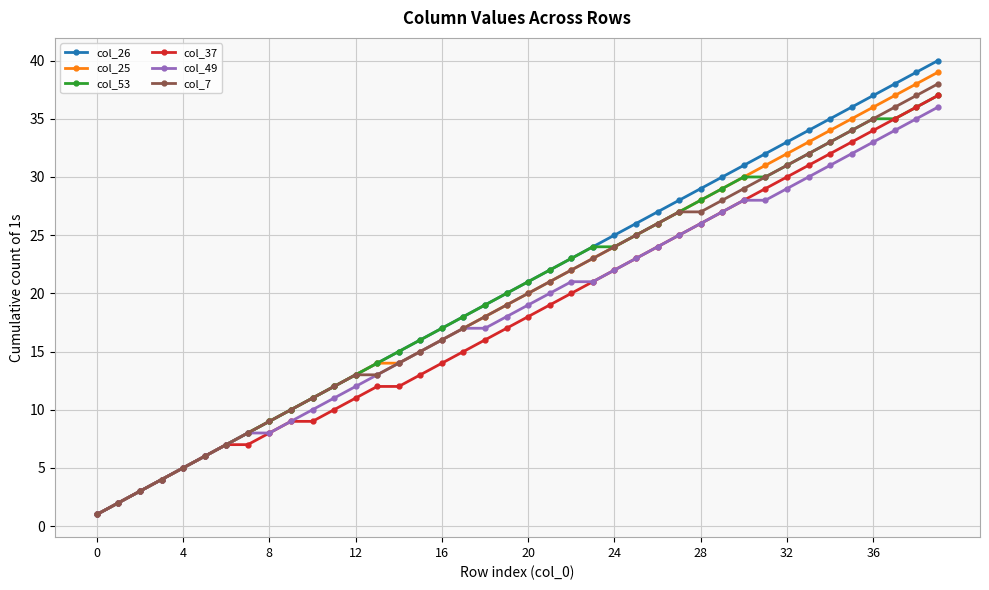

What is the value of the col_25 point at the 25th from the left?

24